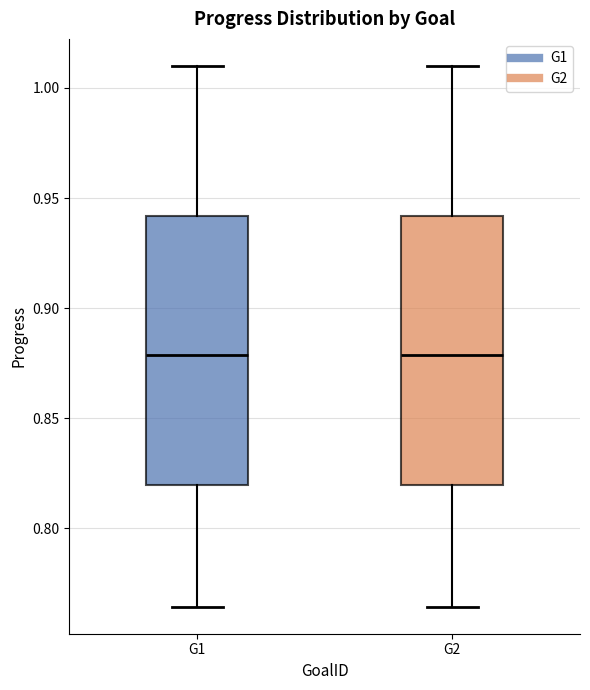

Reading left to right, transcribe this box plot: for each box, give where its median line is, the range the box spans, and where its two whiskers end, as read against the y-axis. The values are not printed on the chart, so give them approximately, as read against the axis.

G1: median 0.880, box 0.820 to 0.940, whiskers 0.765 to 1.010
G2: median 0.880, box 0.820 to 0.940, whiskers 0.765 to 1.010